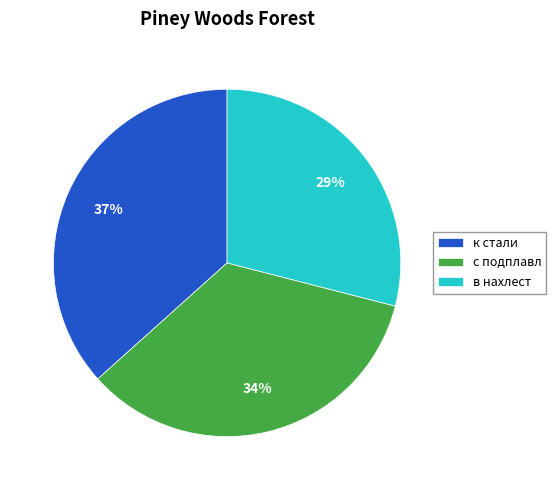

The с подплавл slice represents 21% of the pie. True or false?

False